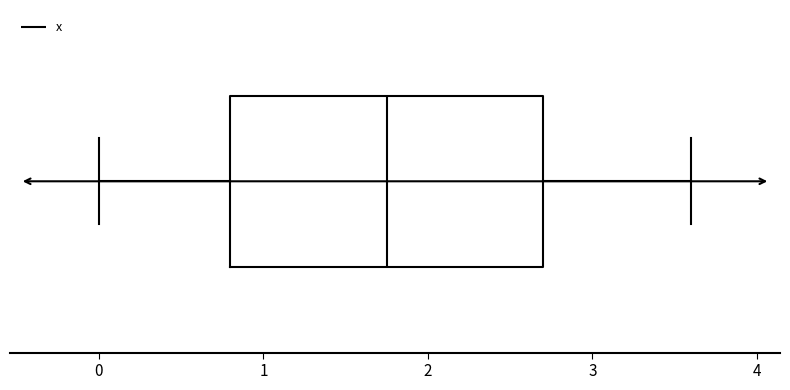

Where does the right whisker of the box end on the x-axis? The values are not printed on the chart, so give them approximately, as read against the axis.

3.6